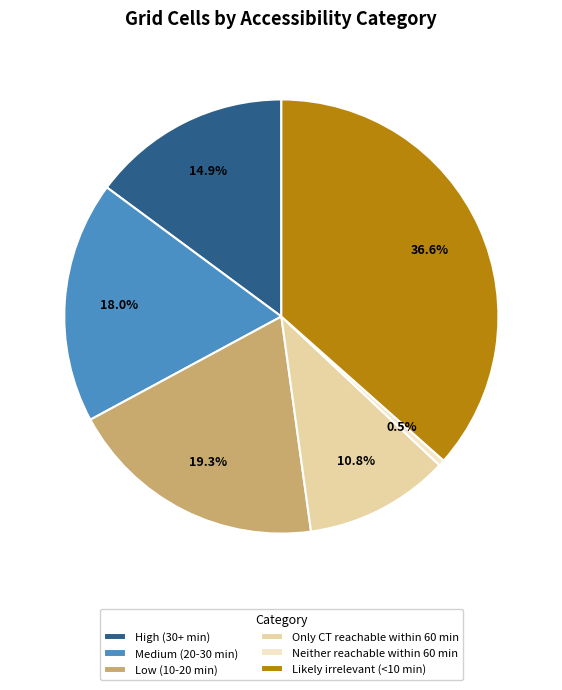

The Low (10-20 min) slice represents 19% of the pie. True or false?

True